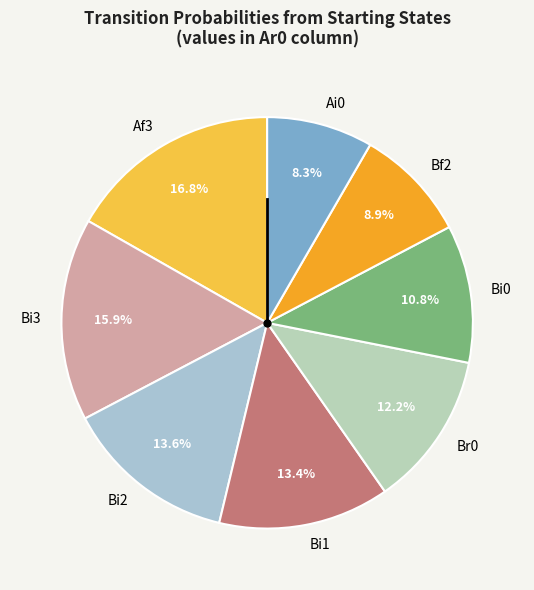

To the nearest percent, what percentage of the pie is Bi2?

14%